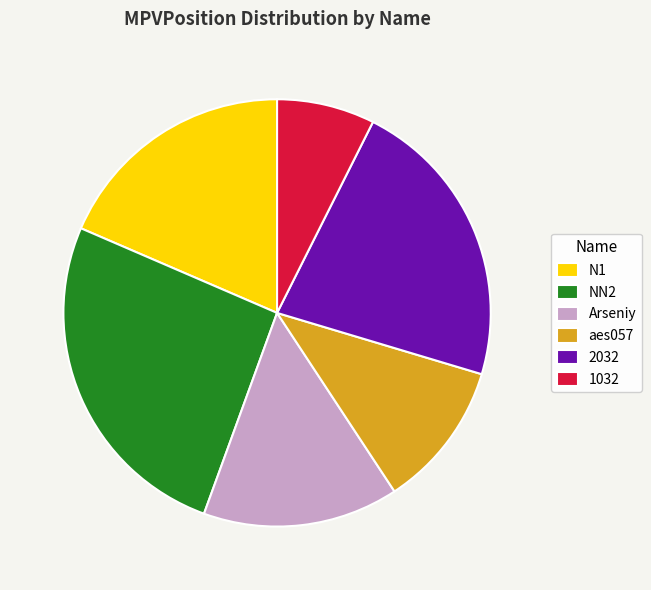

Do N1 and Arseniy together represent more than half of the pie?

No